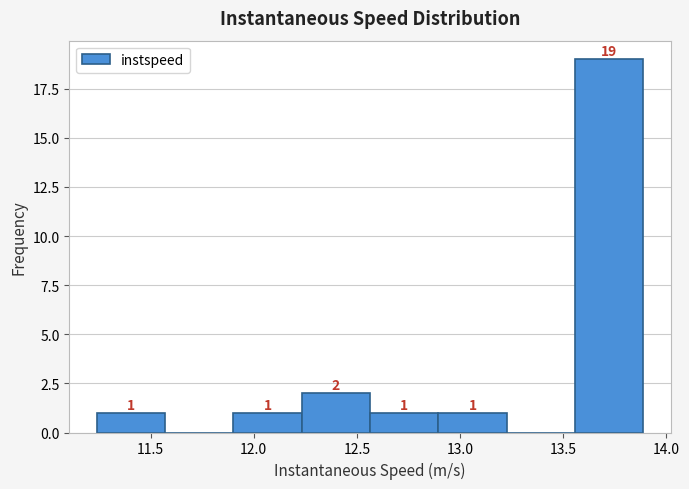

Over which range of the x-axis is the bar tallest?

13.55 to 13.90